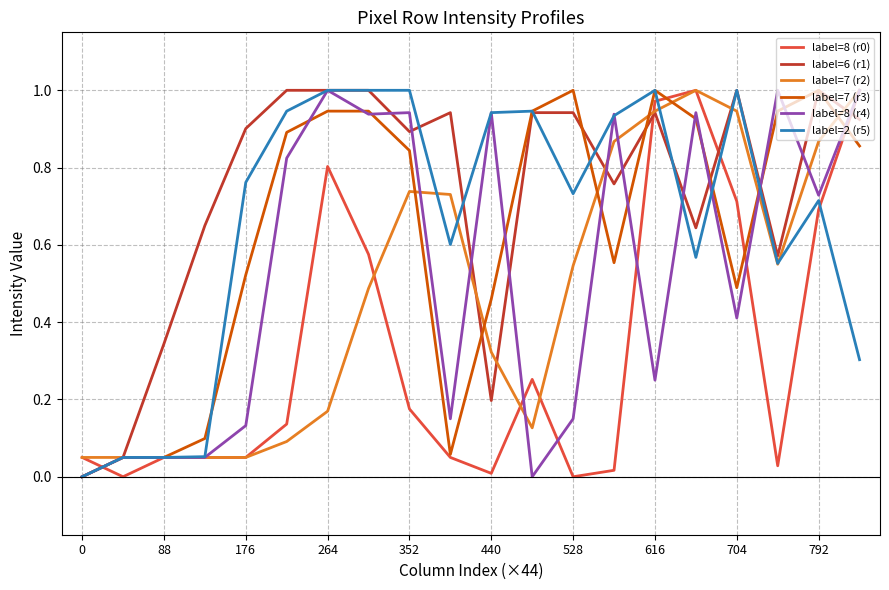

Which series has the largest total across all categories?

label=6 (r1)